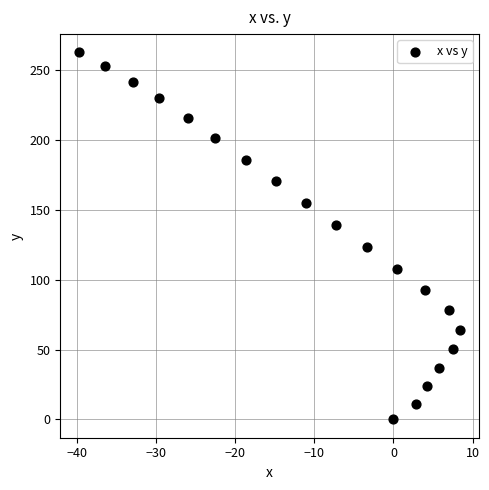

What is the range of X values (max minus min)?

48.1